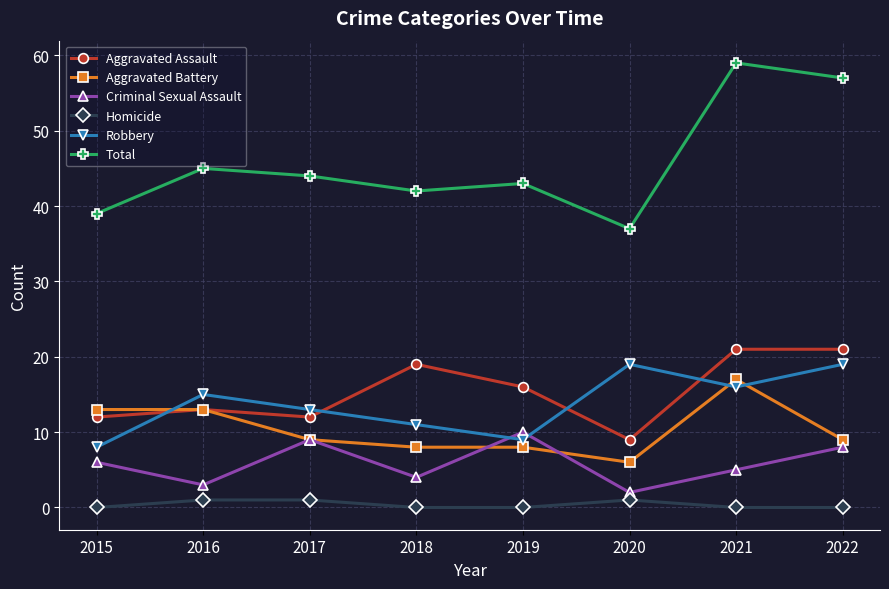

True or false: Homicide and Aggravated Battery cross at least once.

False